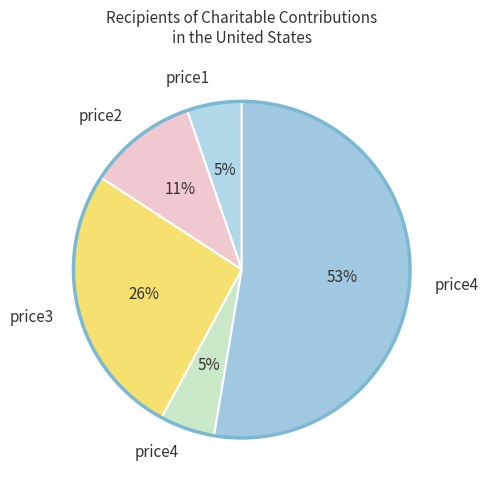

Is there any slice that represents more than half of the pie?

Yes